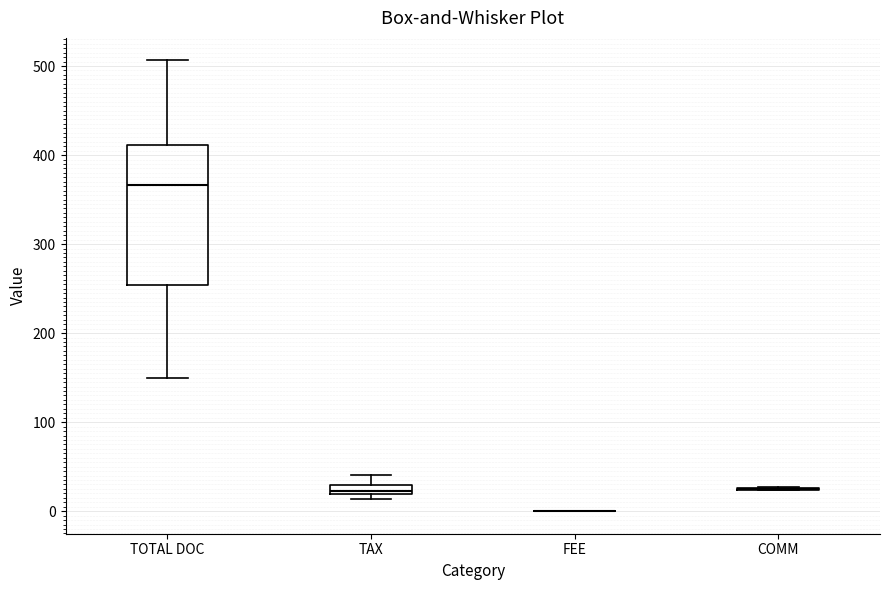

Which box is the tallest, from its lower edge to its upper edge?

TOTAL DOC